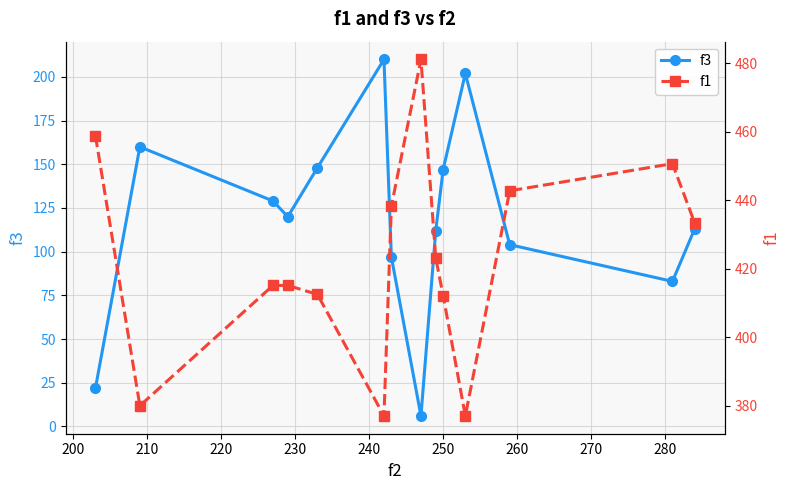

In f3, how many points are lower than both neighbors (excluding endpoints)?

3